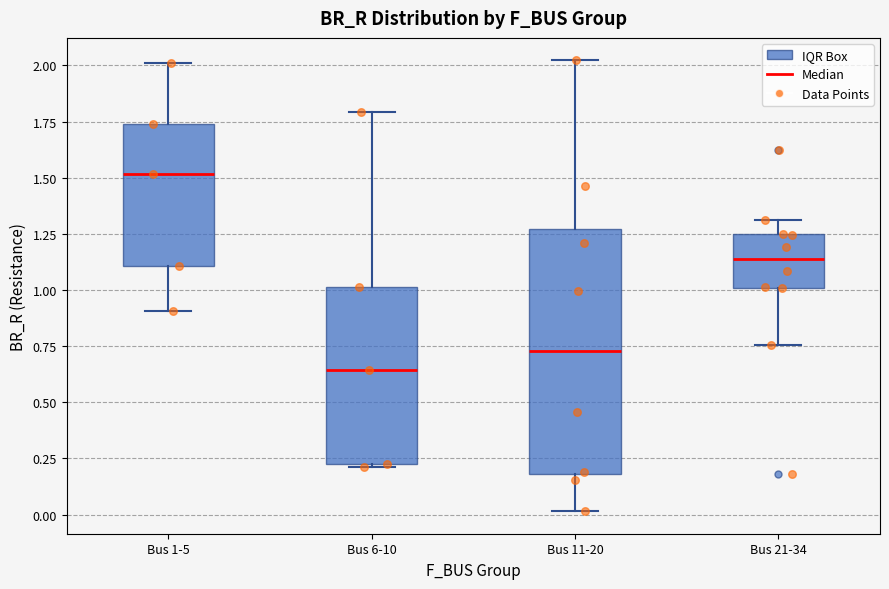

Reading left to right, transcribe this box plot: for each box, give where its median line is, the range the box spans, and where its two whiskers end, as read against the y-axis. The values are not printed on the chart, so give them approximately, as read against the axis.

Bus 1-5: median 1.50, box 1.10 to 1.75, whiskers 0.90 to 2.00
Bus 6-10: median 0.65, box 0.20 to 1.00, whiskers 0.20 to 1.80
Bus 11-20: median 0.75, box 0.20 to 1.25, whiskers 0.00 to 2.00
Bus 21-34: median 1.15, box 1.00 to 1.25, whiskers 0.75 to 1.30